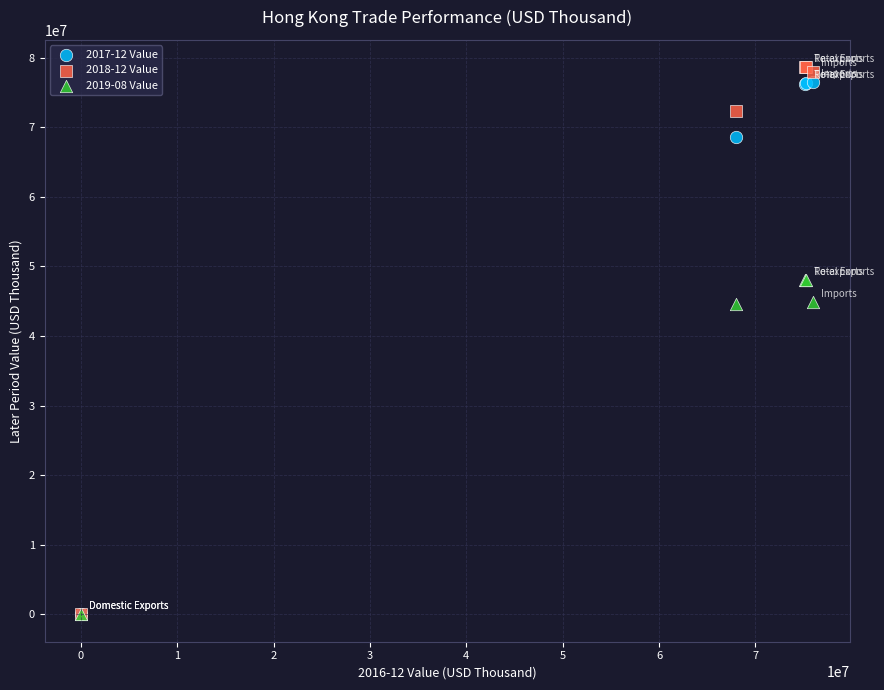

What are all the series names shown in the legend?

2017-12 Value, 2018-12 Value, 2019-08 Value